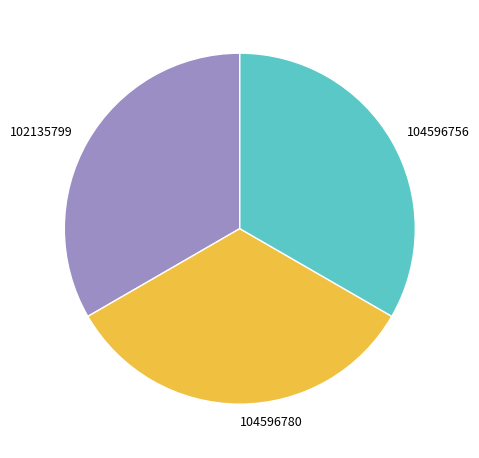

Approximately how many times larger is the value at 104596780 compared to 104596756?

1.0